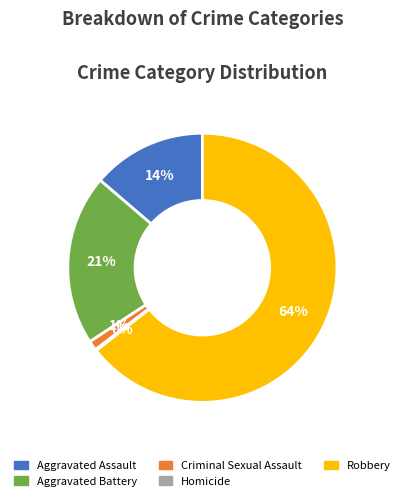

To the nearest percent, what percentage of the pie is Robbery?

64%